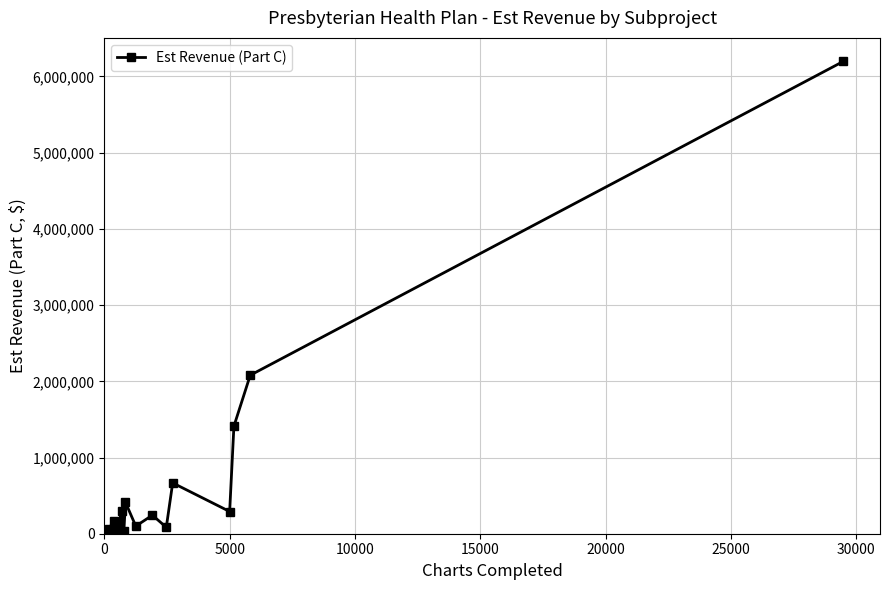

What is the difference between the second highest and minimum values?

2070612.6